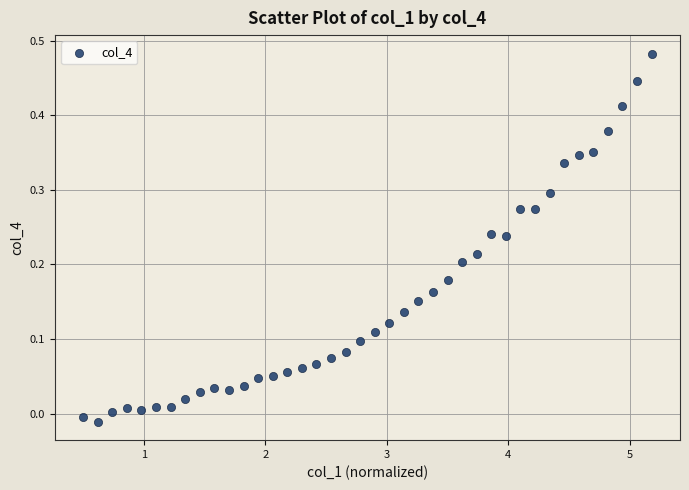

What is the range of X values (max minus min)?

4.7